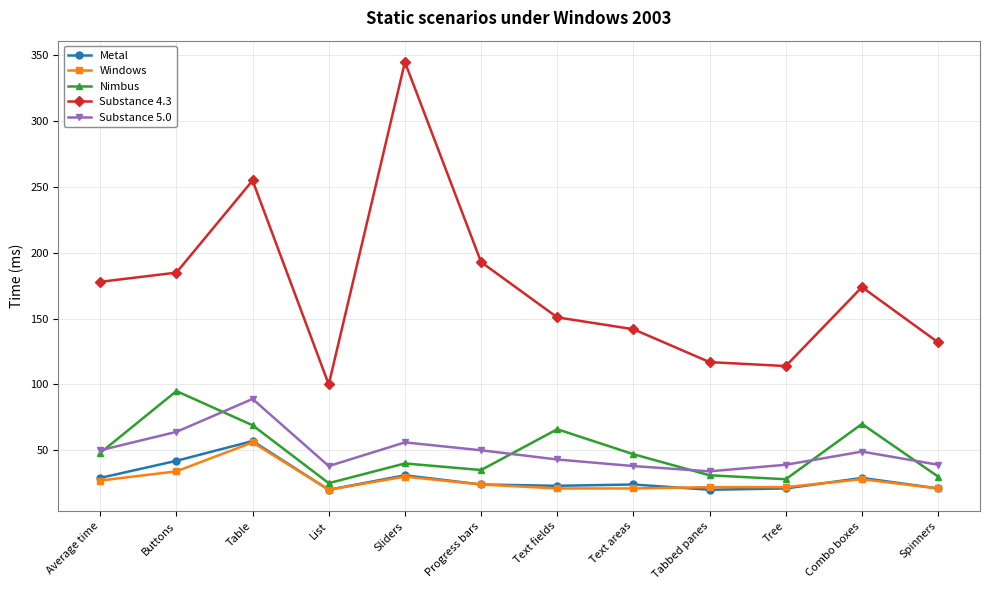

True or false: Windows and Substance 5.0 cross at least once.

False